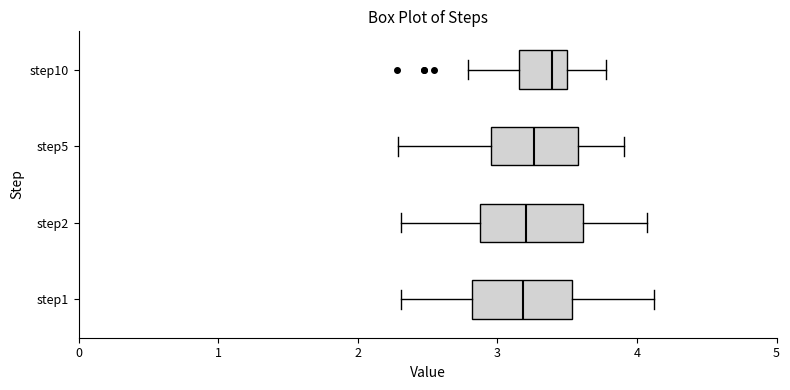

Reading bottom to top, transcribe this box plot: for each box, give where its median line is, the range the box spans, and where its two whiskers end, as read against the x-axis. The values are not printed on the chart, so give them approximately, as read against the axis.

step1: median 3.2, box 2.8 to 3.5, whiskers 2.3 to 4.1
step2: median 3.2, box 2.9 to 3.6, whiskers 2.3 to 4.1
step5: median 3.3, box 3.0 to 3.6, whiskers 2.3 to 3.9
step10: median 3.4, box 3.2 to 3.5, whiskers 2.8 to 3.8